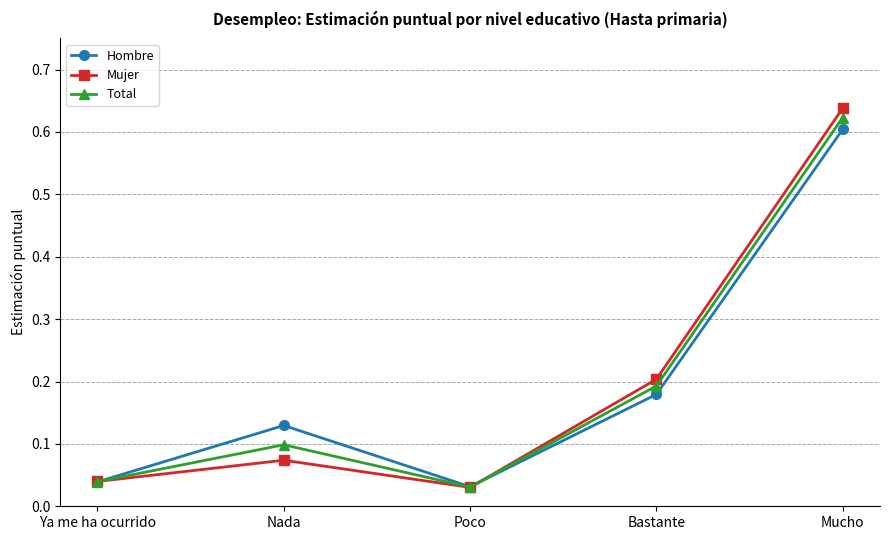

At which category is the sum across all series the highest?

Mucho